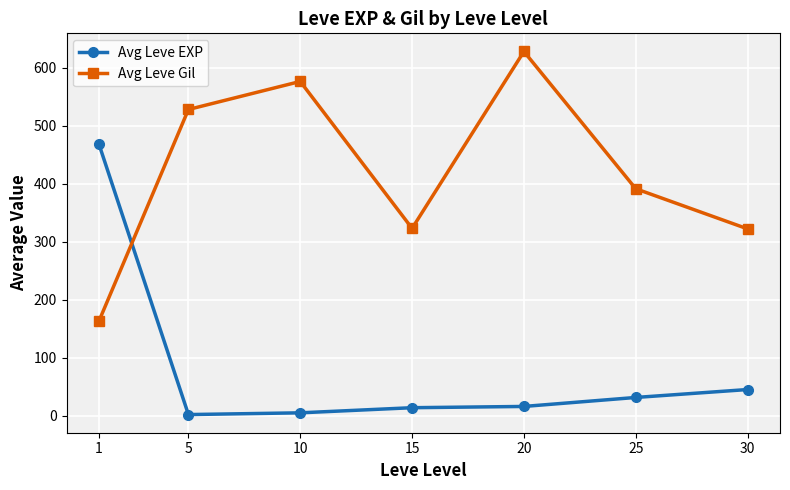

What is the total value across all series at 30?

368.0